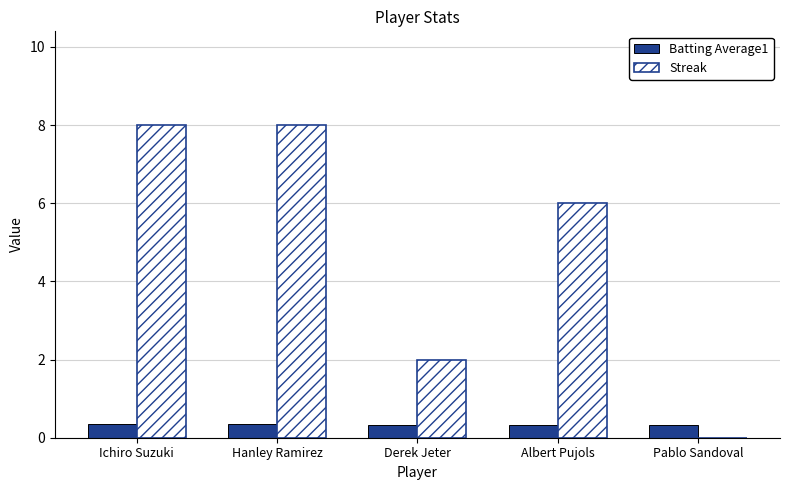

Which series changed the most between Derek Jeter and Albert Pujols?

Streak